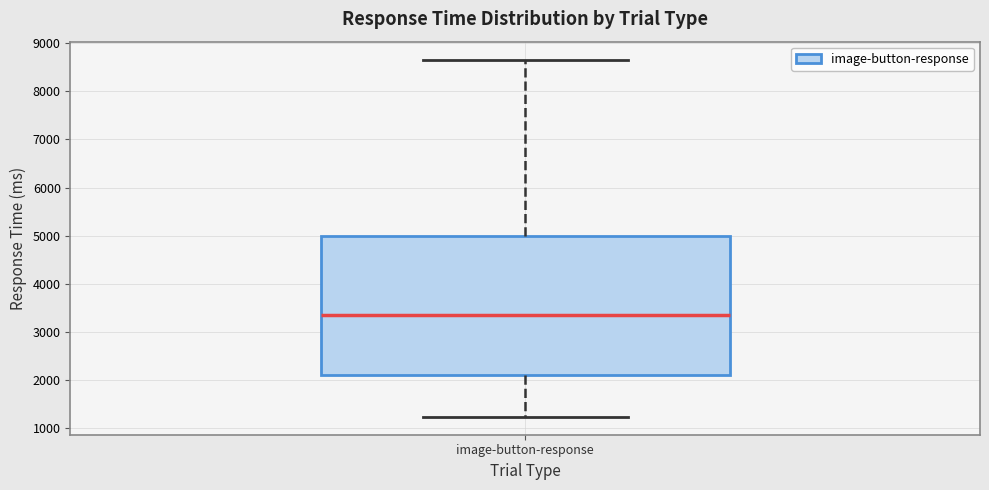

Transcribe this box plot: give where the median line is, the range the box spans, and where the two whiskers end, as read against the y-axis. The values are not printed on the chart, so give them approximately, as read against the axis.

median 3400, box 2100 to 5000, whiskers 1200 to 8700